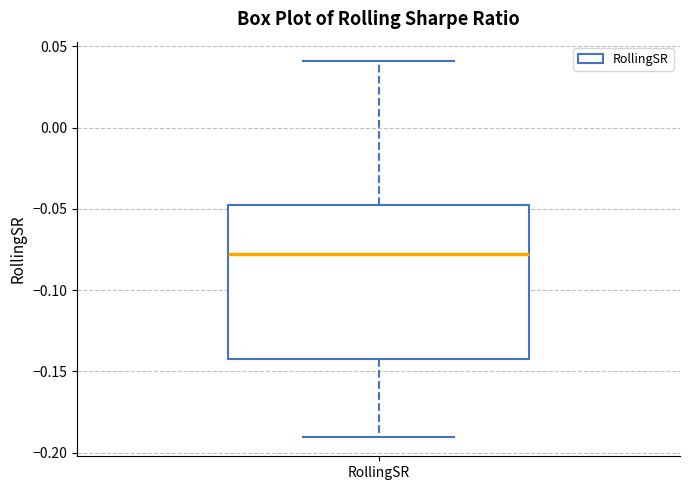

Transcribe this box plot: give where the median line is, the range the box spans, and where the two whiskers end, as read against the y-axis. The values are not printed on the chart, so give them approximately, as read against the axis.

median -0.08, box -0.14 to -0.05, whiskers -0.19 to 0.04